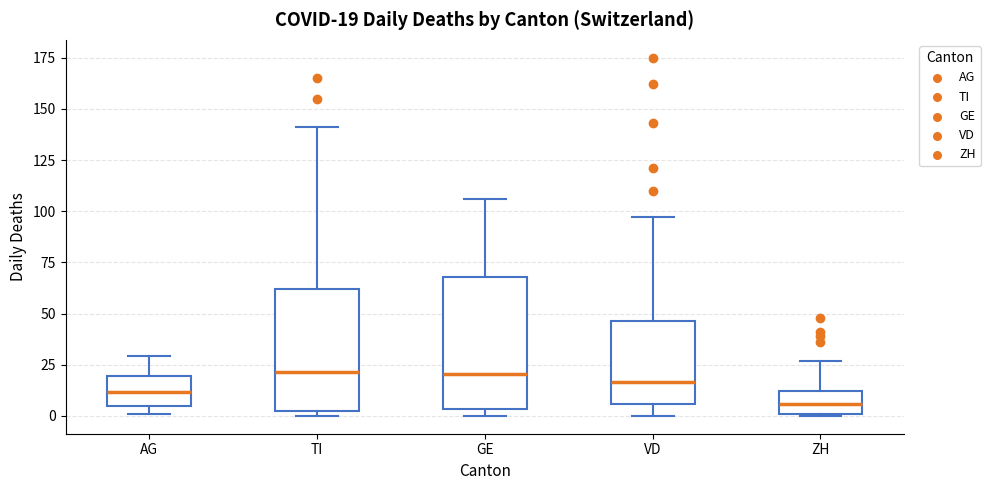

Which box's median line is the lowest?

ZH